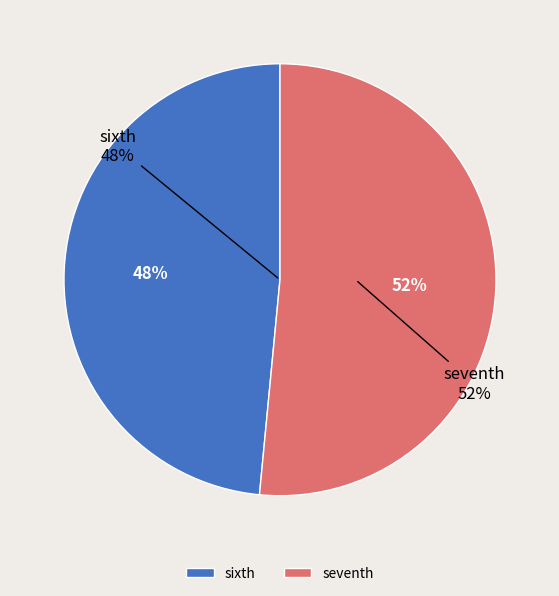

What is the ratio of the value at seventh to the value at sixth?

1.1